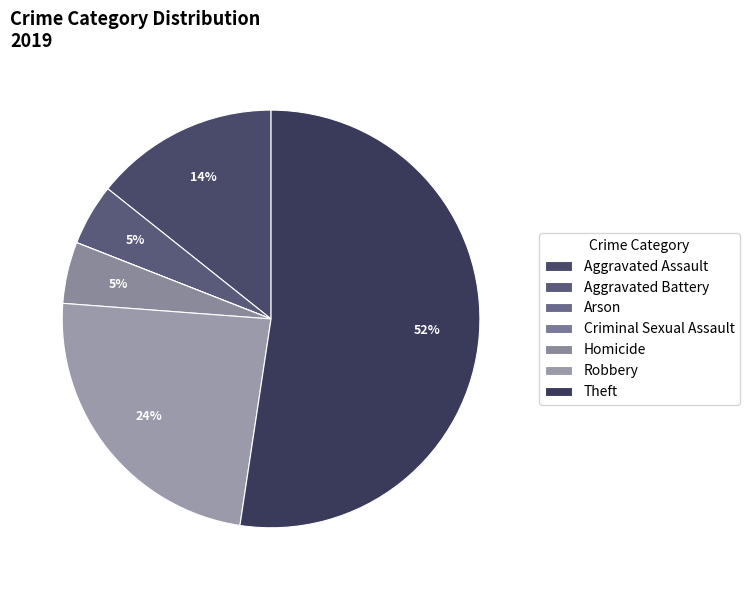

To the nearest percent, what is the difference between the Aggravated Battery and Aggravated Assault slice percentages?

10%